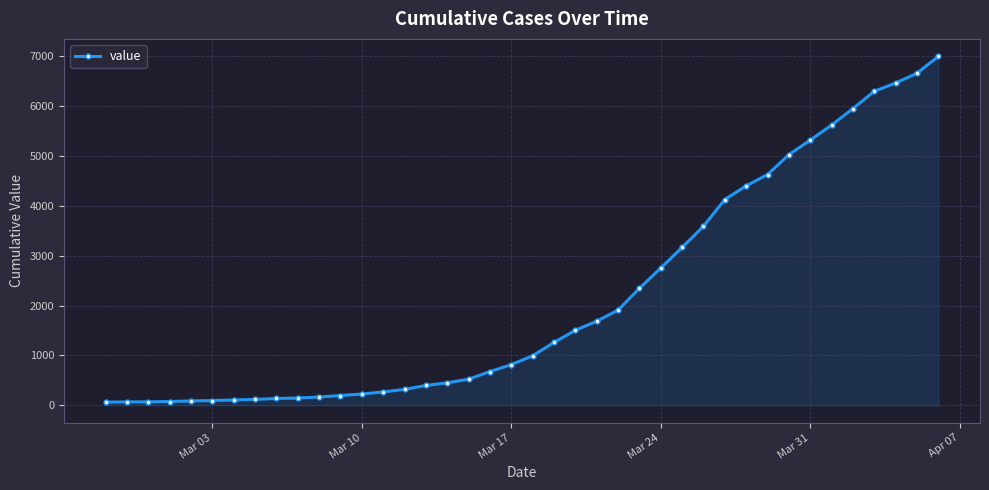

What is the average value?

2141